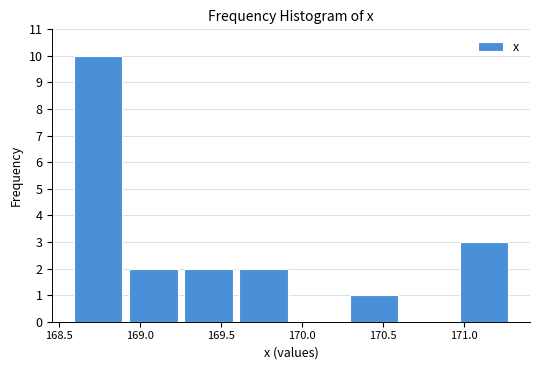

Which range on the x-axis has the tallest bar?

168.60 to 168.95